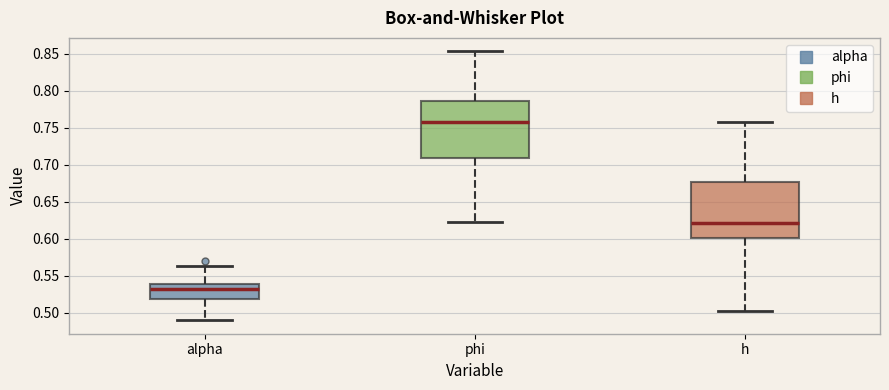

Reading left to right, read every box against the y-axis: the position of its median line, the range the box covers, and the ends of its whiskers. The values are not printed on the chart, so give them approximately, as read against the axis.

alpha: median 0.530, box 0.520 to 0.540, whiskers 0.490 to 0.565
phi: median 0.760, box 0.710 to 0.785, whiskers 0.625 to 0.855
h: median 0.620, box 0.600 to 0.675, whiskers 0.505 to 0.760